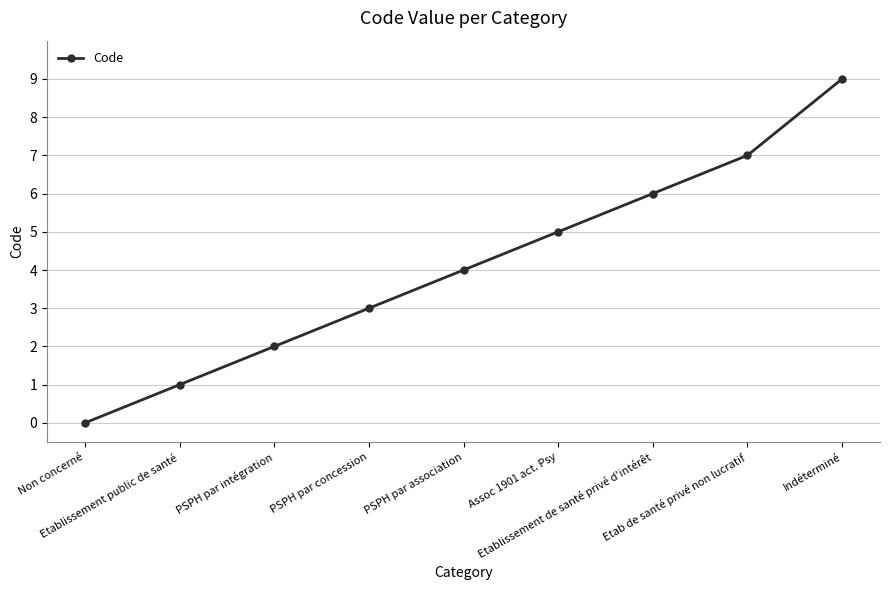

What is the sum of all values?

37